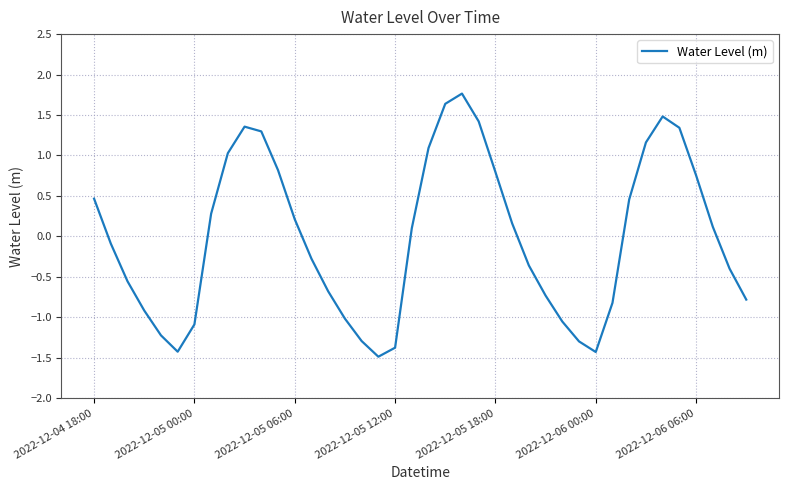

What is the difference between the maximum and minimum values?

3.3